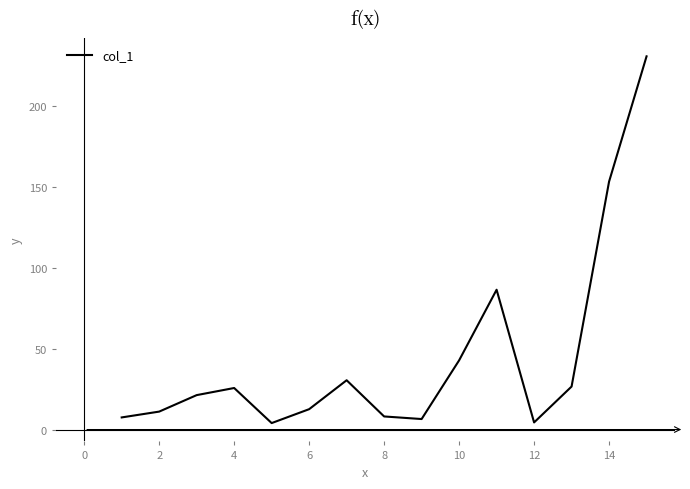

What is the difference between the maximum and minimum values?

226.9